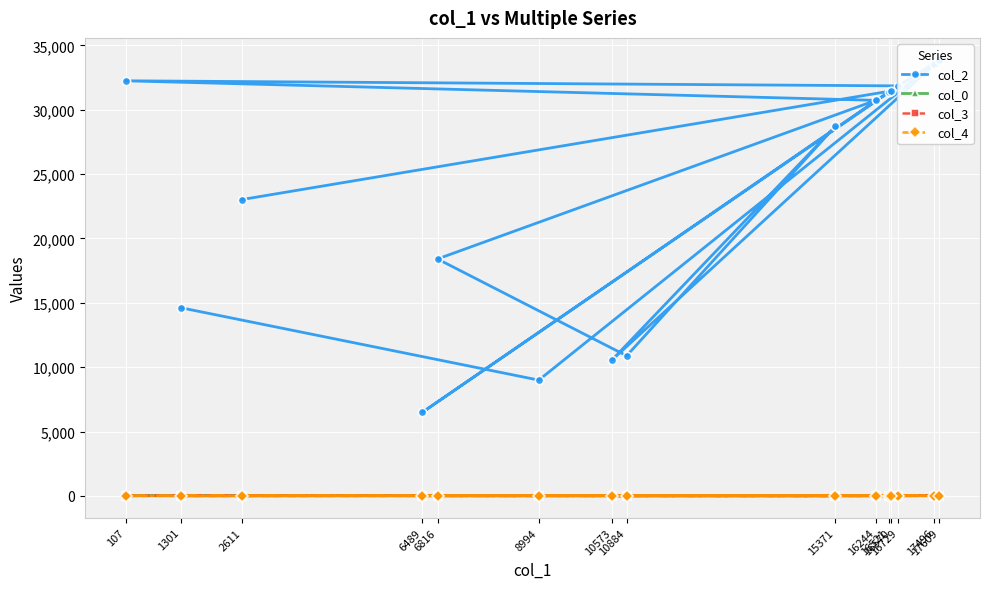

What is the difference between the second highest and minimum values in the col_0 series?

16.8